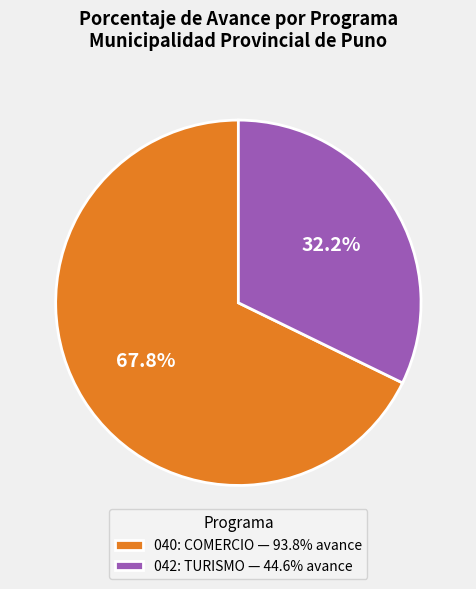

To the nearest percent, what is the difference between the largest and smallest slice percentages?

36%